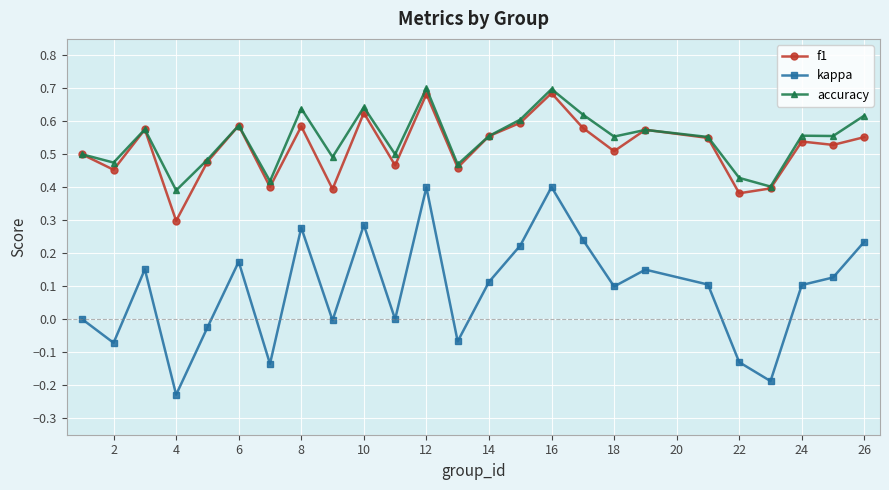

How many lines are shown in the chart?

3